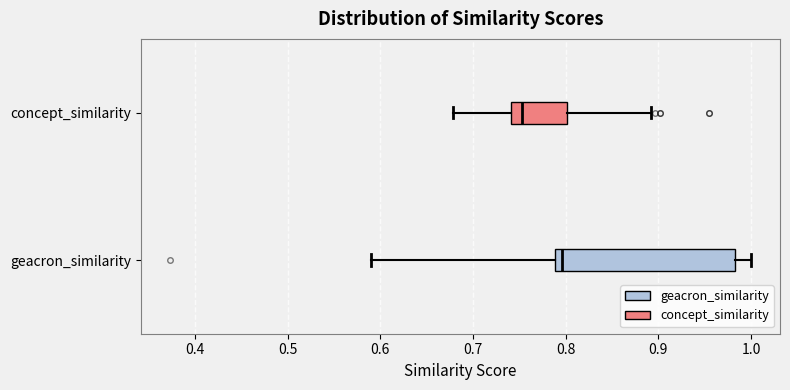

Where is the left edge of the box for concept_similarity on the x-axis? The values are not printed on the chart, so give them approximately, as read against the axis.

0.74